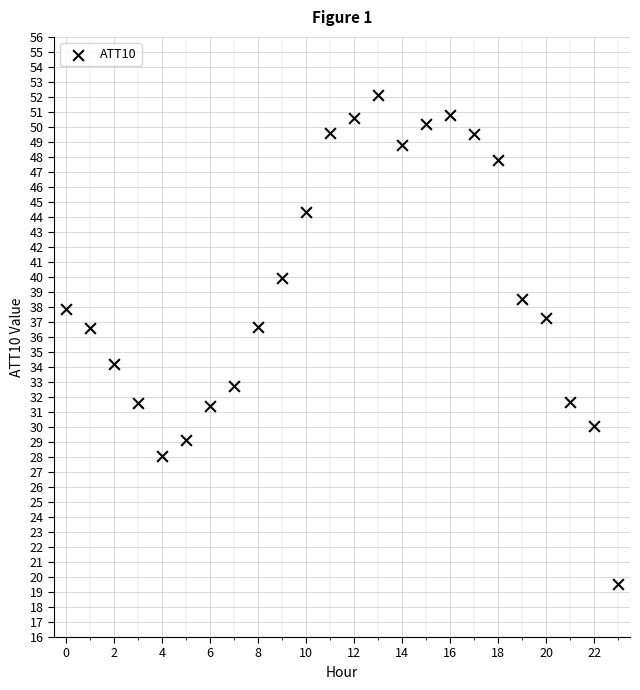

What Y value in the scatter plot is closest to 35?

34.2